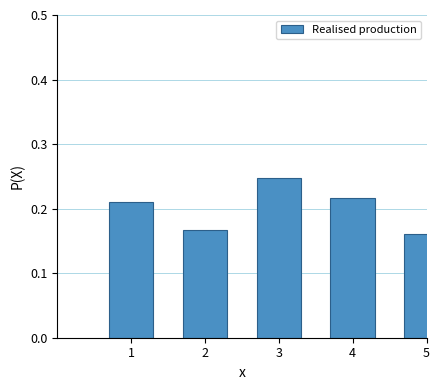

What is the change in value from 2 to 3?

+0.1